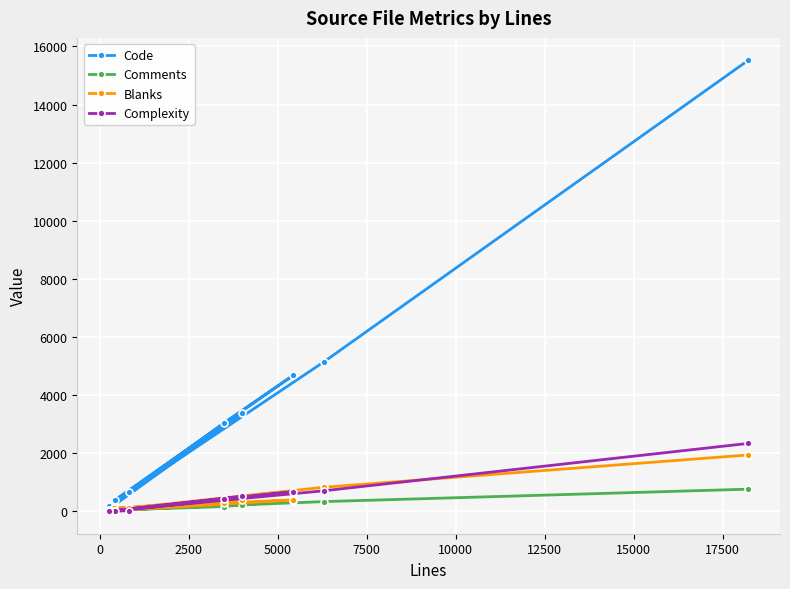

Which series has the largest range (max minus min)?

Code